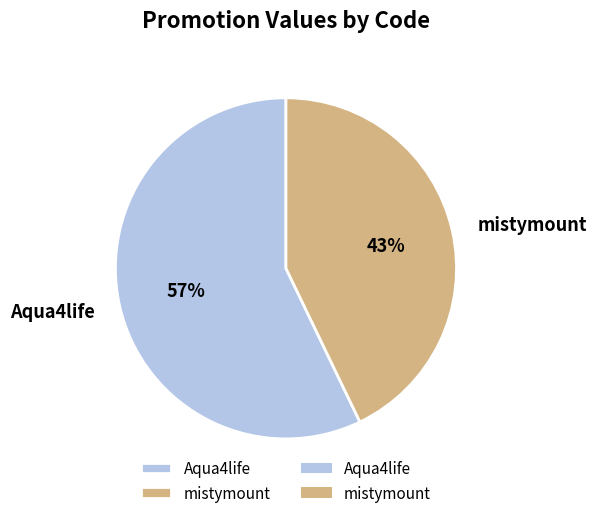

How many segments does this pie chart have?

2